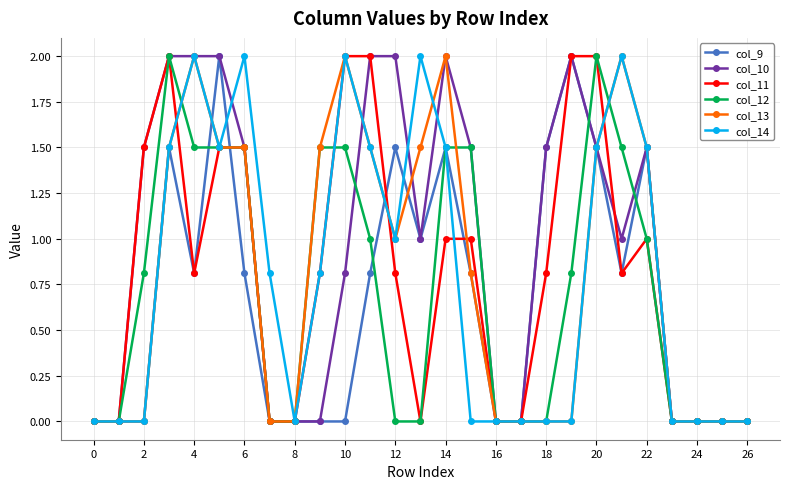

What is the highest value of the col_11 series?

2.0